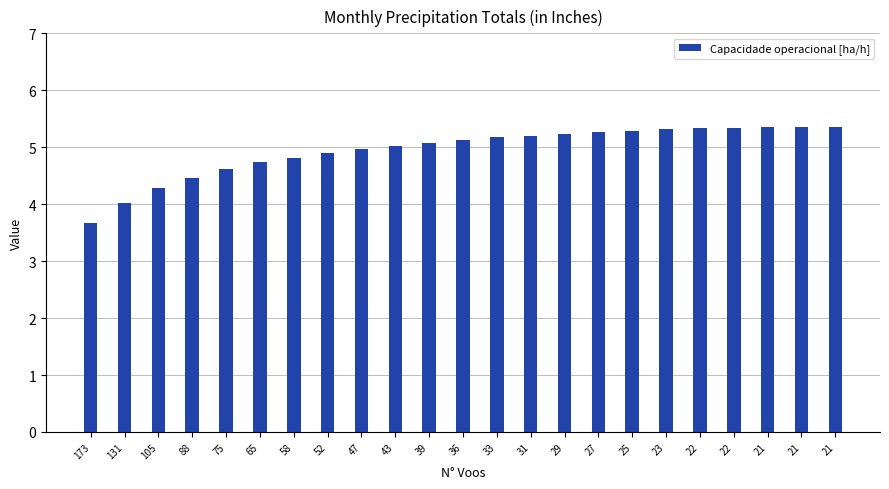

Between 36 and 21, which is larger?

21